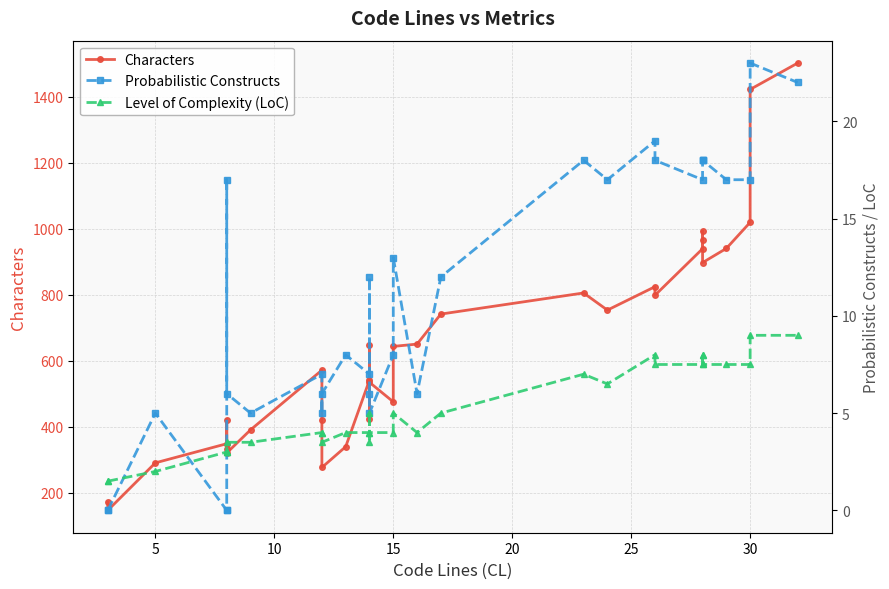

True or false: Probabilistic Constructs and Characters intersect in this chart.

False